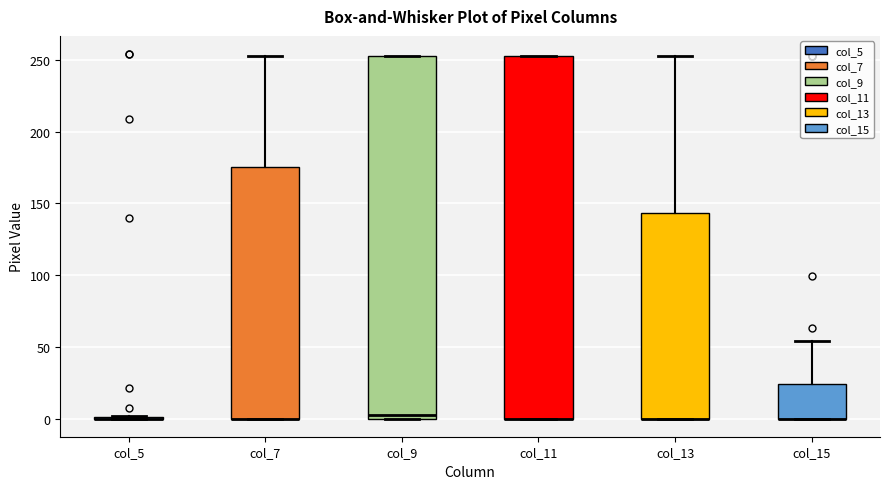

Reading left to right, read every box against the y-axis: the position of its median line, the range the box covers, and the ends of its whiskers. The values are not printed on the chart, so give them approximately, as read against the axis.

col_5: box collapsed to a line at 0, whiskers 0 to 0
col_7: median 0 (drawn on the box's lower edge), box 0 to 175, whiskers 0 to 255
col_9: median 5, box 0 to 255, whiskers 0 to 255
col_11: median 0 (drawn on the box's lower edge), box 0 to 255, whiskers 0 to 255
col_13: median 0 (drawn on the box's lower edge), box 0 to 145, whiskers 0 to 255
col_15: median 0 (drawn on the box's lower edge), box 0 to 25, whiskers 0 to 55